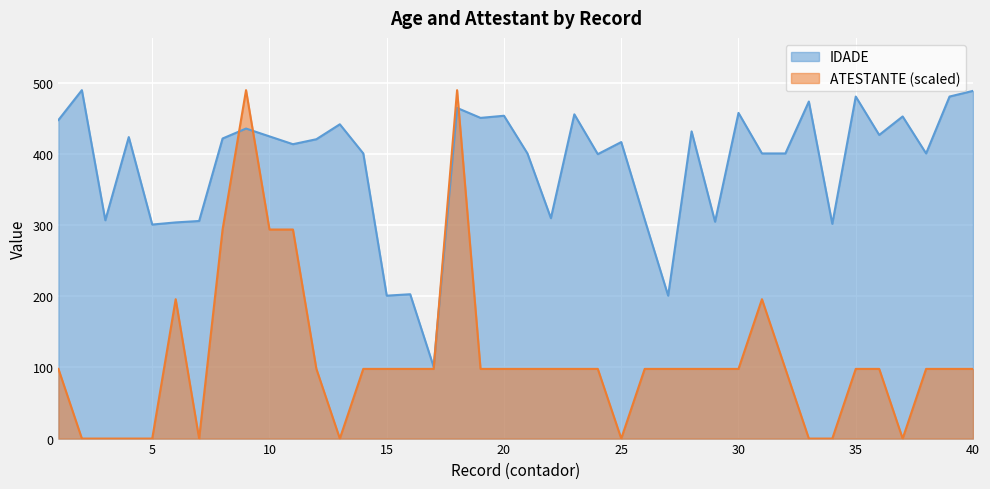

Reading left to right, what are all the values shown in this chart?

IDADE: 1=448	2=490	3=307	4=424	5=301	6=304	7=306	8=422	9=436	10=425	11=414	12=421	13=442	14=401	15=201	16=203	17=101	18=465	19=451	20=454	21=401	22=310	23=456	24=400	25=417	26=308	27=201	28=432	29=305	30=458	31=401	32=401	33=474	34=302	35=481	36=427	37=453	38=401	39=481	40=489
ATESTANTE: 1=98	2=0	3=0	4=0	5=0	6=196	7=0	8=294	9=490	10=294	11=294	12=98	13=0	14=98	15=98	16=98	17=98	18=490	19=98	20=98	21=98	22=98	23=98	24=98	25=0	26=98	27=98	28=98	29=98	30=98	31=196	32=98	33=0	34=0	35=98	36=98	37=0	38=98	39=98	40=98